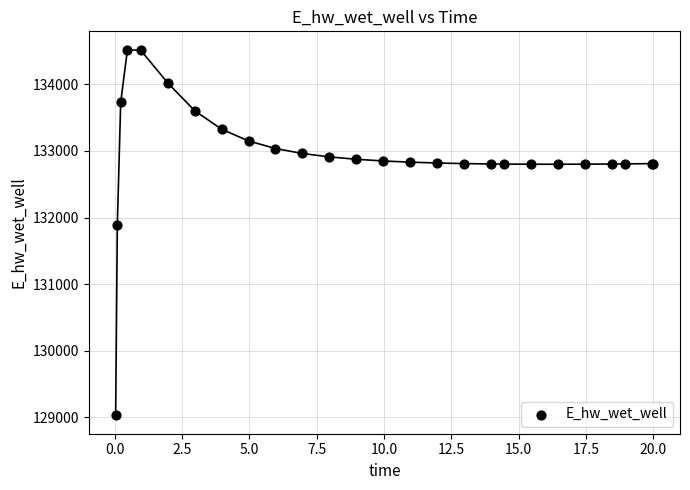

What Y value in the scatter plot is closest to 131774?

131893.8